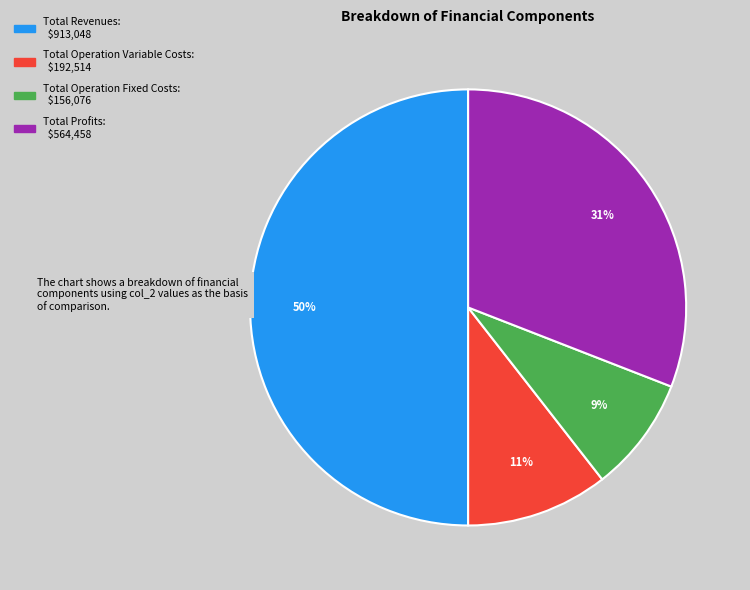

To the nearest percent, what is the average slice percentage?

25%